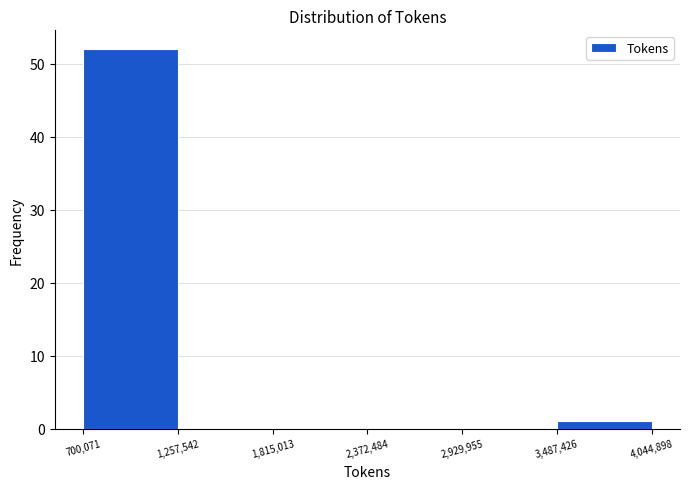

Over which range of the x-axis is the bar tallest?

700,071 to 1,257,542